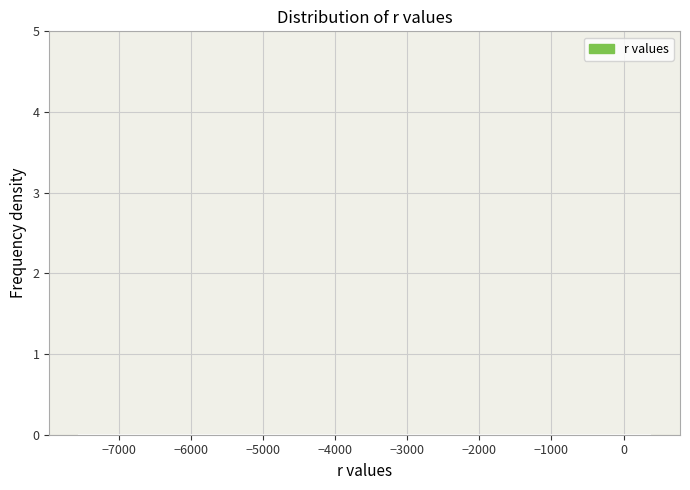

Reading left to right, transcribe this chart: for each bar, give the range it covers on the x-axis and its height. Neither the bar edges nor the heights are printed on the chart, so give them approximately, as read against the axes.

-7600 to -6600: under 0.1
-6600 to -5600: under 0.1
-5600 to -4600: under 0.1
-4600 to -3600: under 0.1
-3600 to -2600: under 0.1
-2600 to -1600: under 0.1
-1600 to -600: under 0.1
-600 to 400: under 0.1